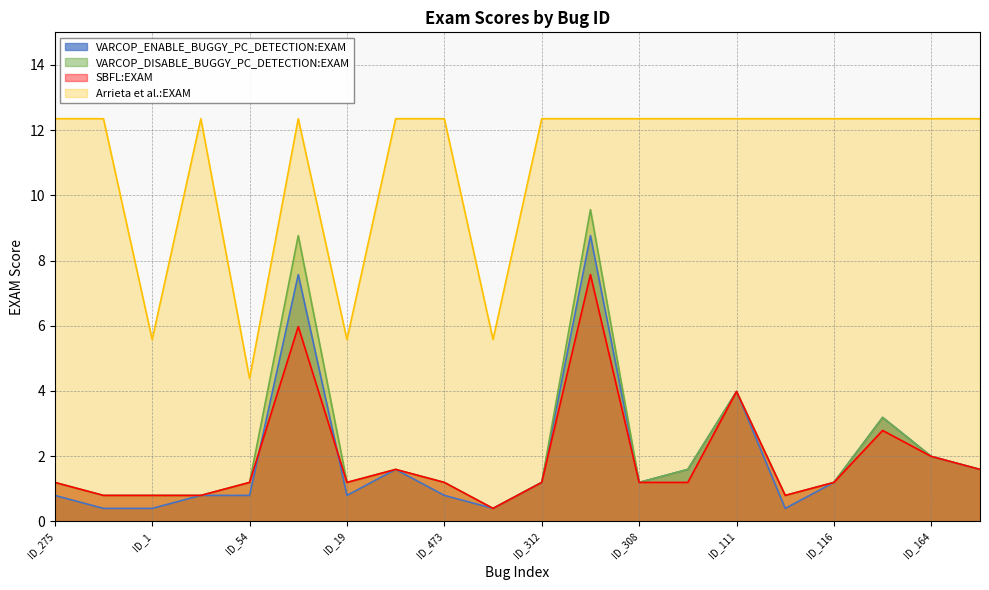

What is the maximum value shown in the chart?

12.4